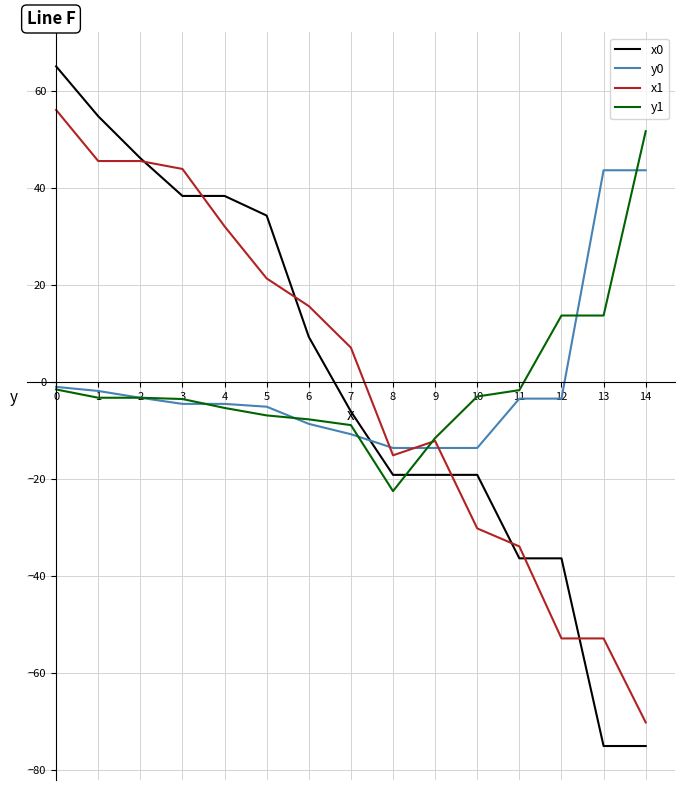

Is it true that x0 equals -55.1 at 11?

False